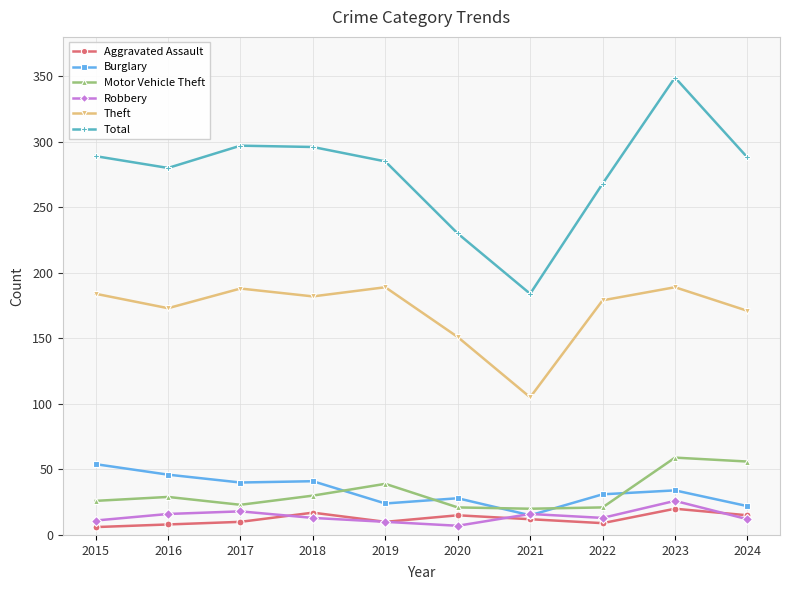

Is this an area chart (filled region under the line)?

No